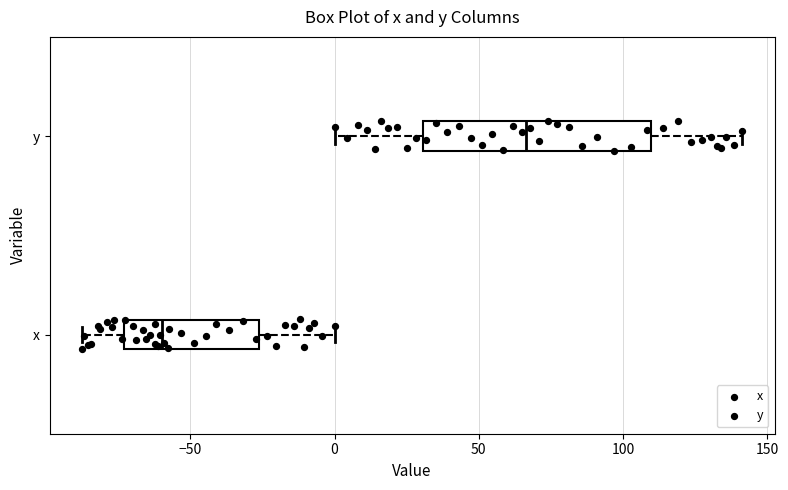

Reading bottom to top, transcribe this box plot: for each box, give where its median line is, the range the box spans, and where its two whiskers end, as read against the x-axis. The values are not printed on the chart, so give them approximately, as read against the axis.

x: median -60, box -75 to -25, whiskers -85 to 0
y: median 65, box 30 to 110, whiskers 0 to 140